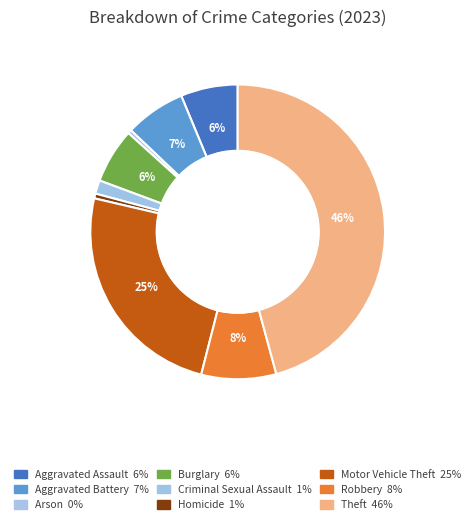

Do Aggravated Battery and Robbery together represent more than half of the pie?

No